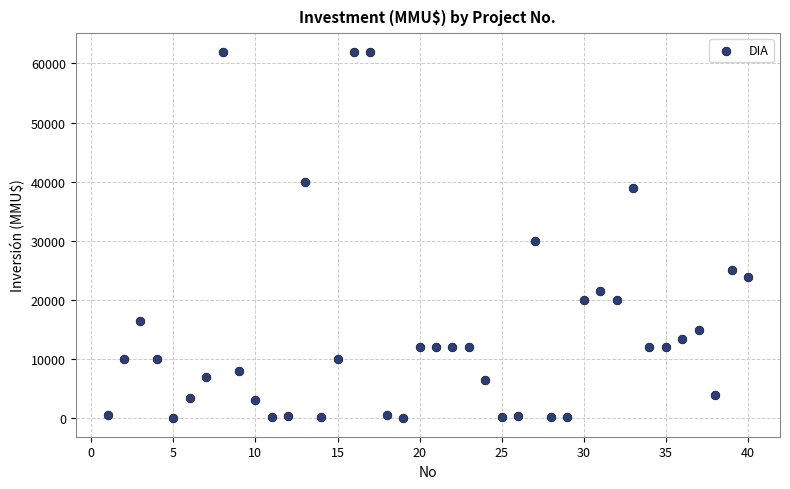

What is the range of Y values (max minus min)?

61994